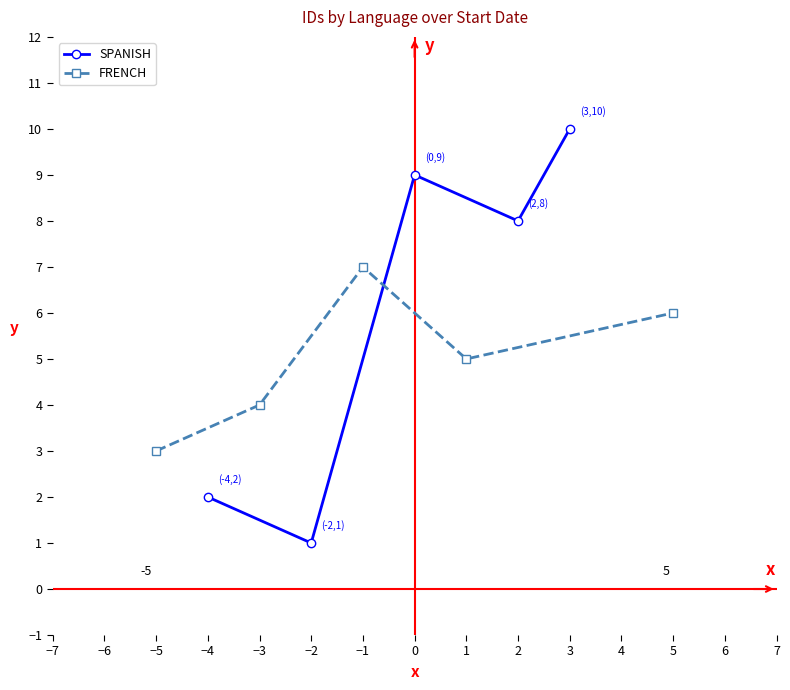

True or false: SPANISH has more than 1 points higher than both neighbors.

False